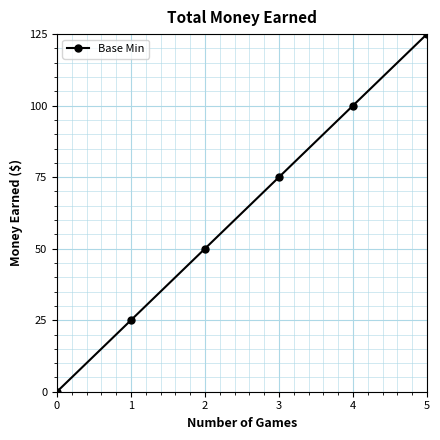

Which has a higher value, 5 or 1?

5